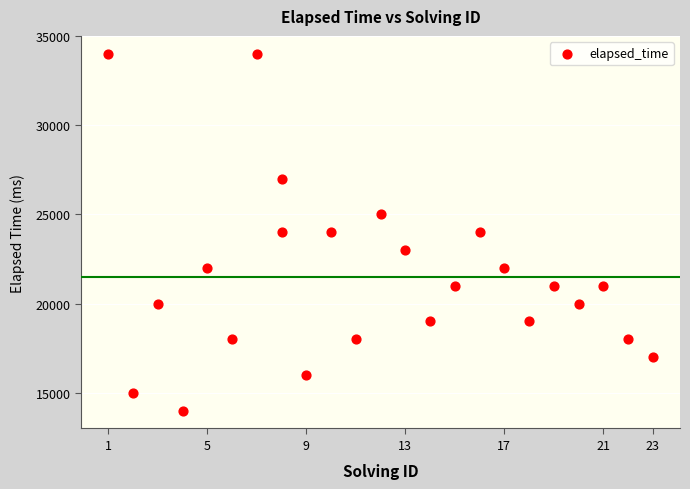

What is the range of Y values (max minus min)?

20000